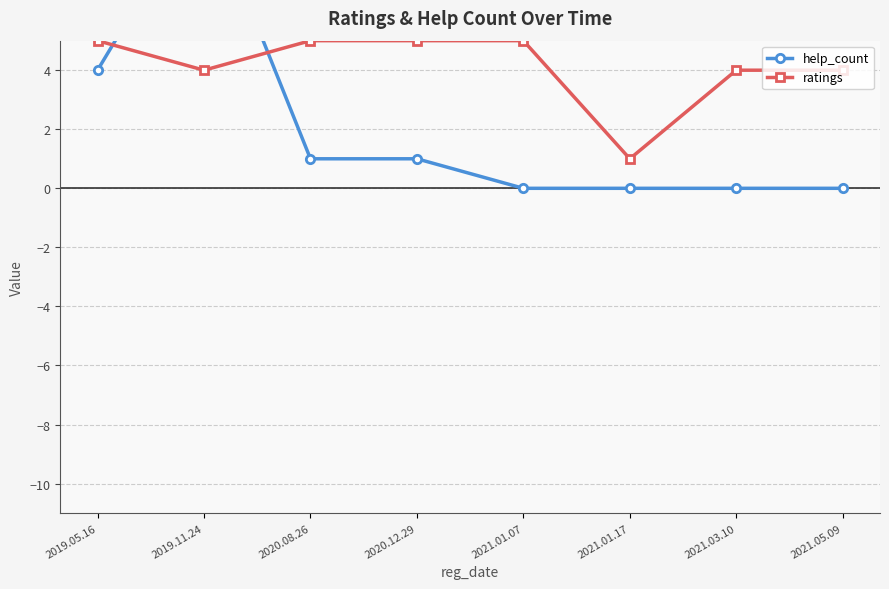

How many interior local peaks does the help_count series have?

1